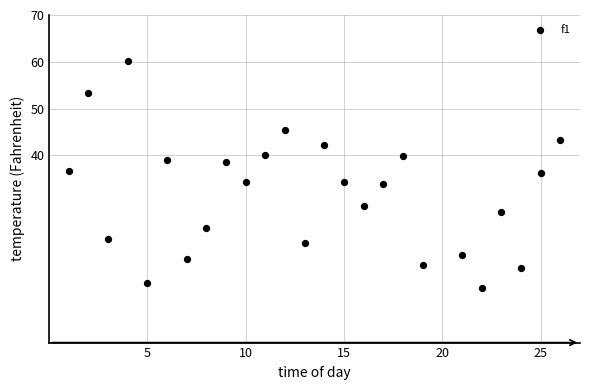

What is the range of X values (max minus min)?

25.0